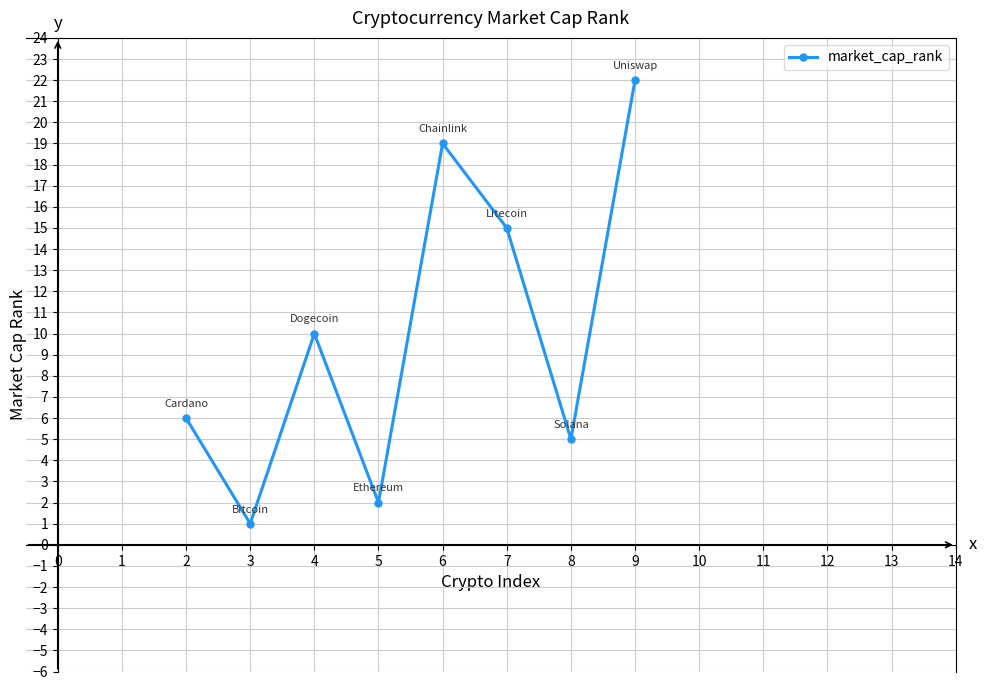

How many points are higher than both their immediate neighbors (excluding endpoints)?

2